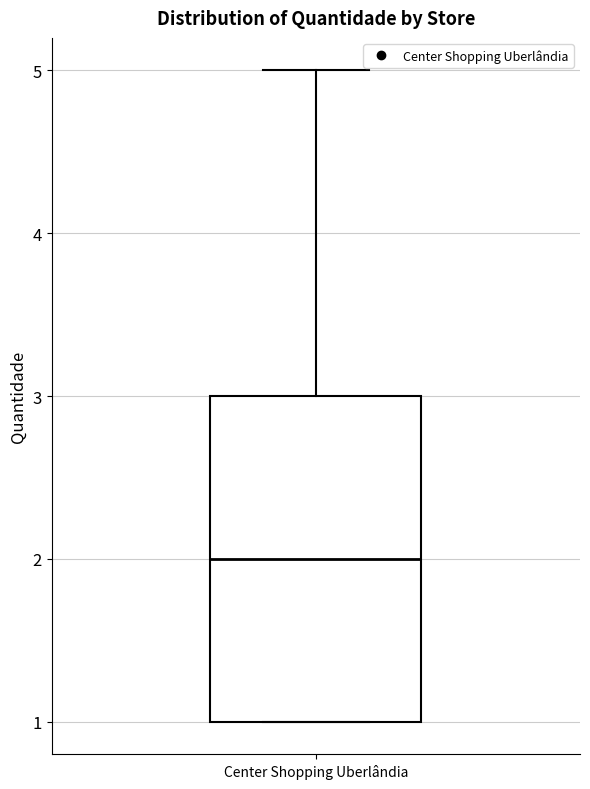

Read this box plot against the y-axis: the position of the median line, the range covered by the box, and the ends of both whiskers. The values are not printed on the chart, so give them approximately, as read against the axis.

median 2, box 1 to 3, whiskers 1 to 5